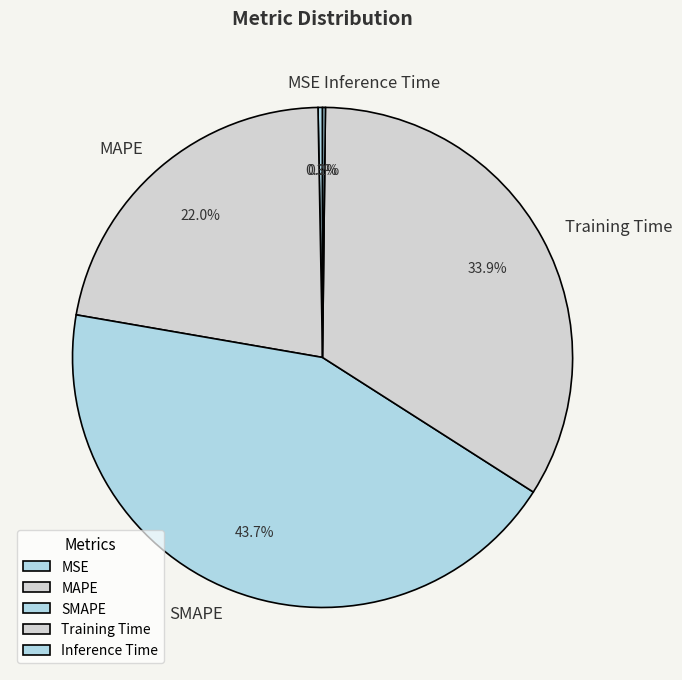

Does Training Time represent more than half of the total?

No